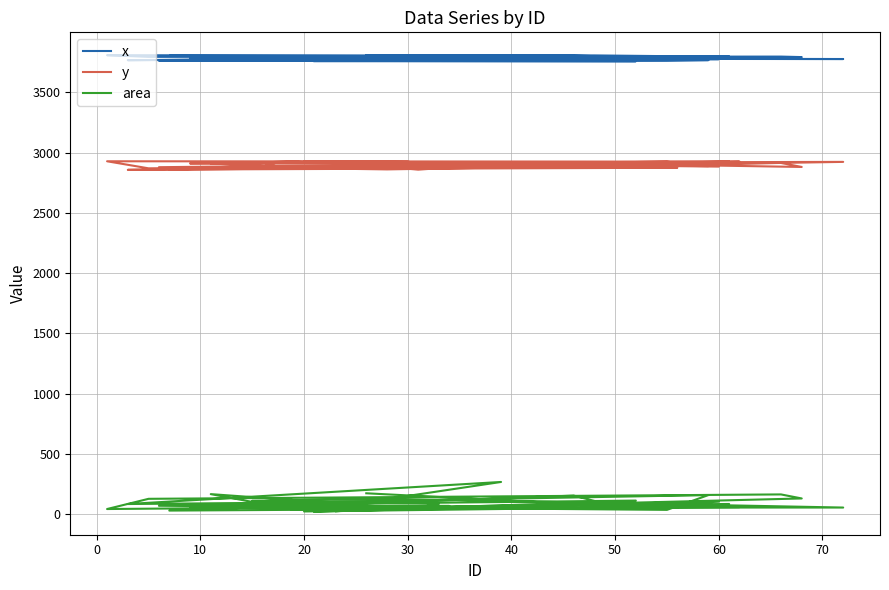

What is the highest value of the x series?

3809.0